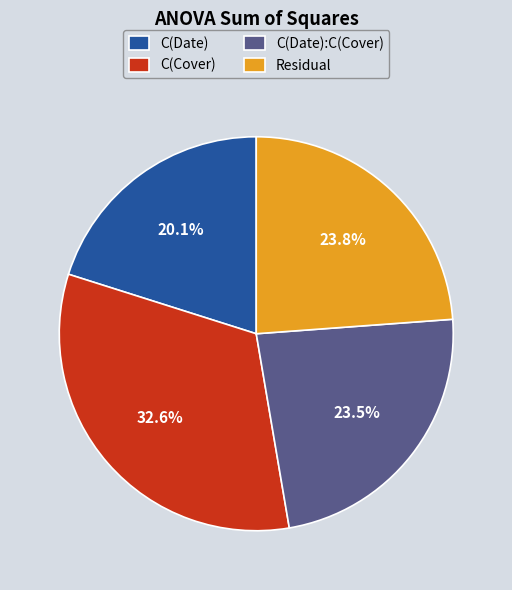

How many segments does this pie chart have?

4